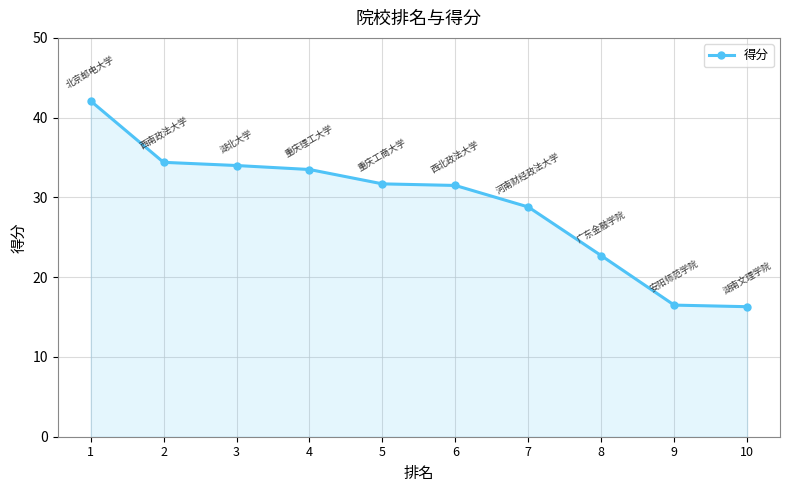

Which has a higher value, 8 or 9?

8